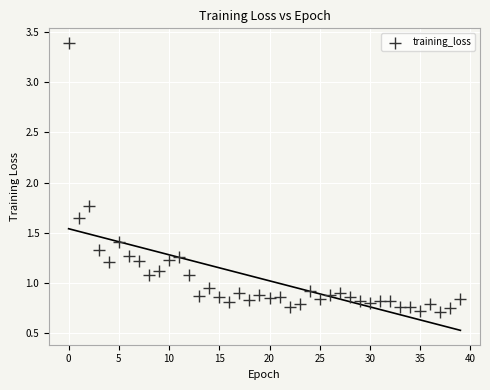

What is the range of Y values (max minus min)?

2.7